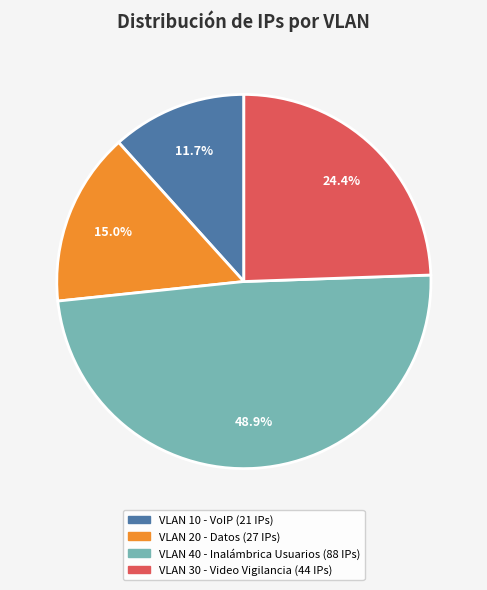

What is the ratio of the value at VLAN 30 - Video Vigilancia (44 IPs) to the value at VLAN 20 - Datos (27 IPs)?

1.6